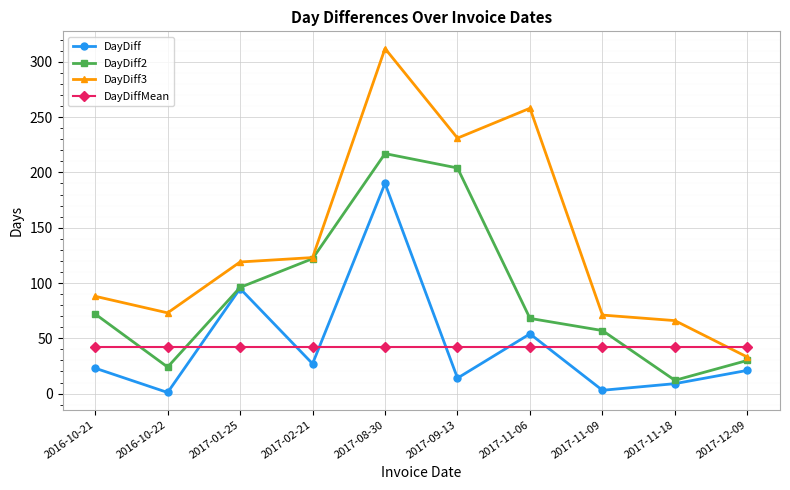

The DayDiff series shows 27.8 at 2017-11-06. True or false?

False